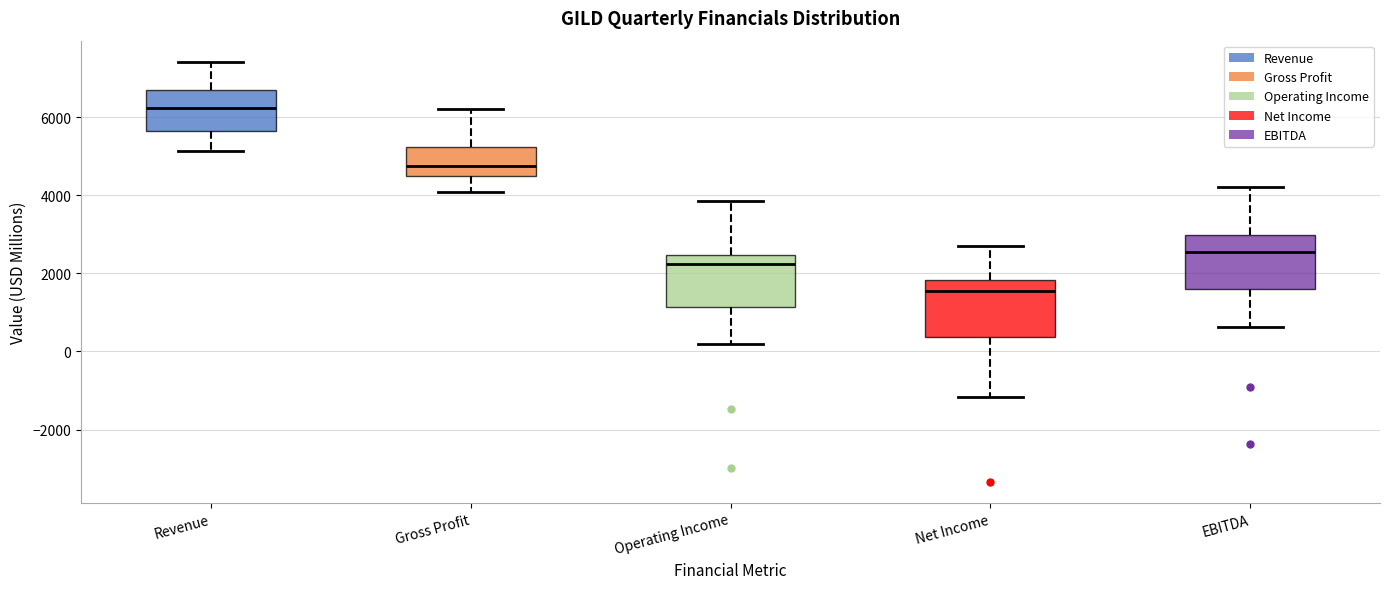

Which box has the highest median line?

Revenue